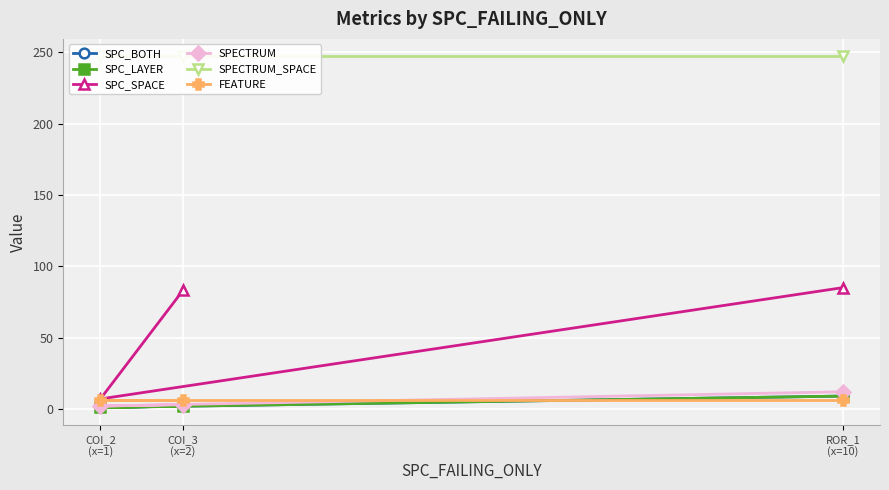

Reading right to left, transcribe all the data shown in this chart.

SPC_BOTH: ROR_1
(x=10)=9	COI_2
(x=1)=1	COI_3
(x=2)=2
SPC_LAYER: ROR_1
(x=10)=9	COI_2
(x=1)=1	COI_3
(x=2)=2
SPC_SPACE: ROR_1
(x=10)=85	COI_2
(x=1)=7	COI_3
(x=2)=83
SPECTRUM: ROR_1
(x=10)=12	COI_2
(x=1)=2	COI_3
(x=2)=3
SPECTRUM_SPACE: ROR_1
(x=10)=247	COI_2
(x=1)=247	COI_3
(x=2)=247
FEATURE: ROR_1
(x=10)=6	COI_2
(x=1)=6	COI_3
(x=2)=6